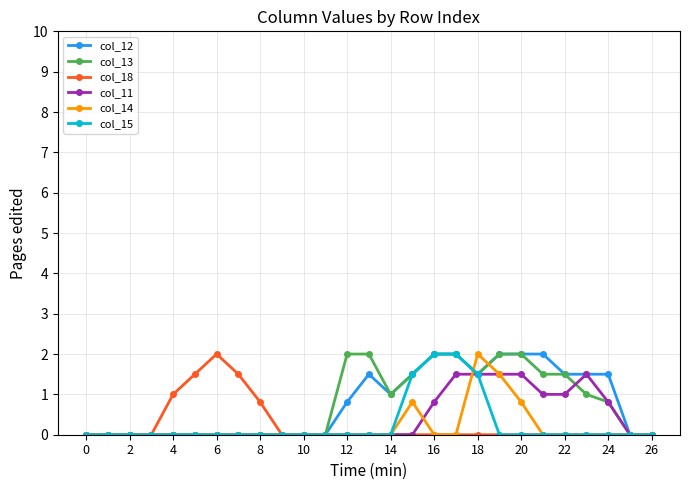

What is the value of the col_13 point at the 19th from the left?

1.5